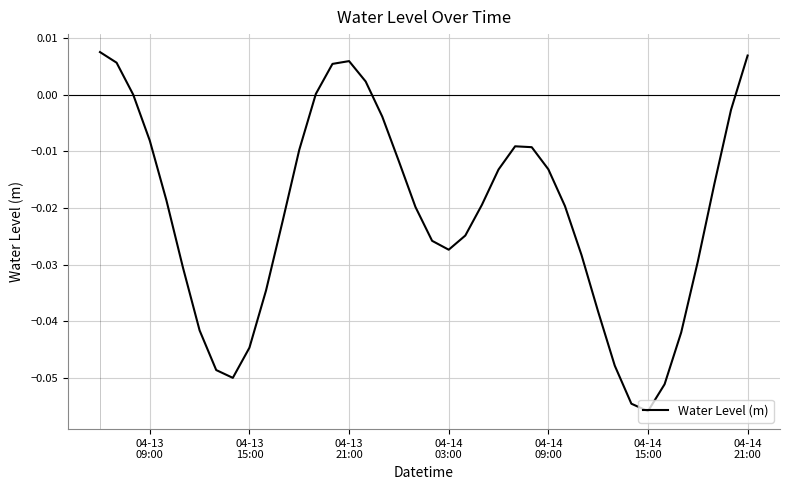

How many lines are shown in the chart?

1